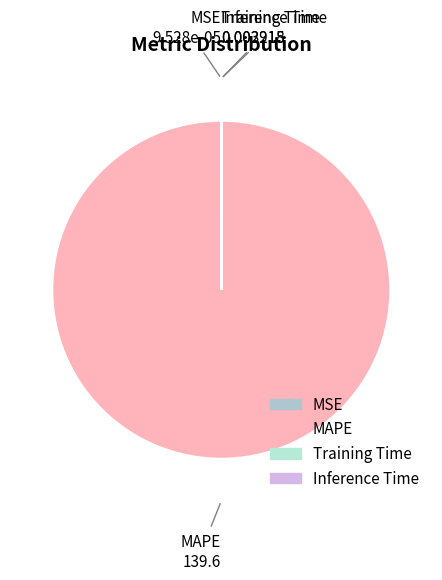

Which category has the biggest portion of the pie?

MAPE